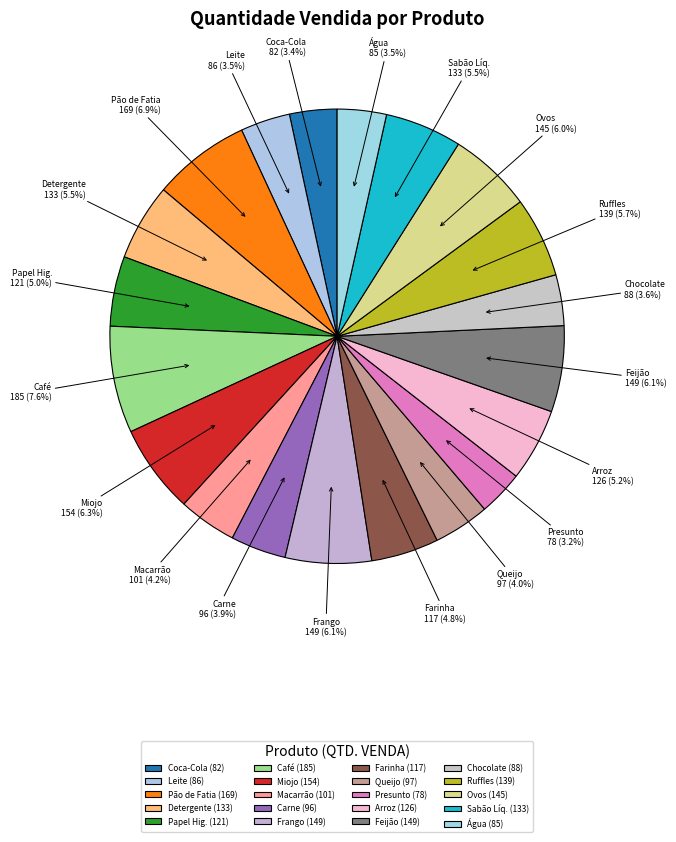

Between Frango and Chocolate, which is larger?

Frango